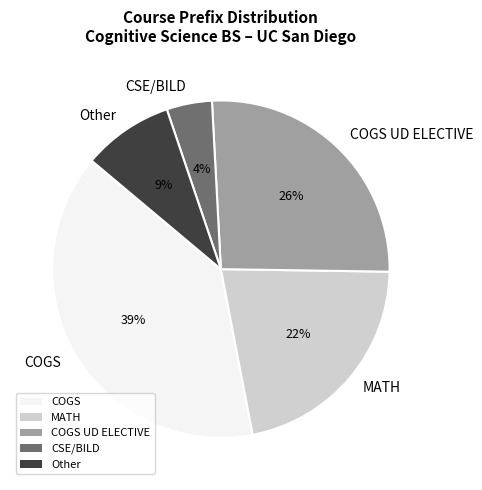

Rank the categories by value from highest to lowest.

COGS, COGS UD ELECTIVE, MATH, Other, CSE/BILD